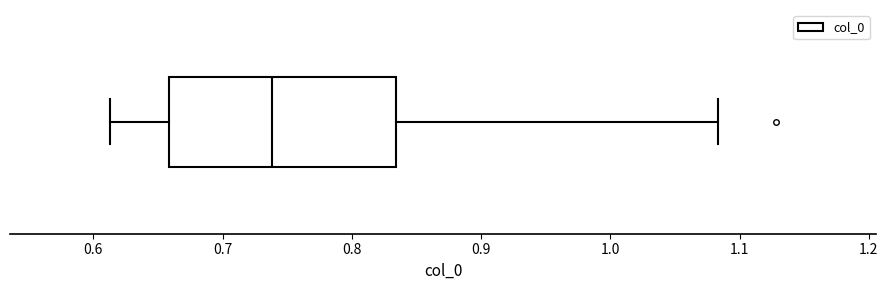

Transcribe this box plot: give where the median line is, the range the box spans, and where the two whiskers end, as read against the x-axis. The values are not printed on the chart, so give them approximately, as read against the axis.

median 0.74, box 0.66 to 0.83, whiskers 0.61 to 1.08